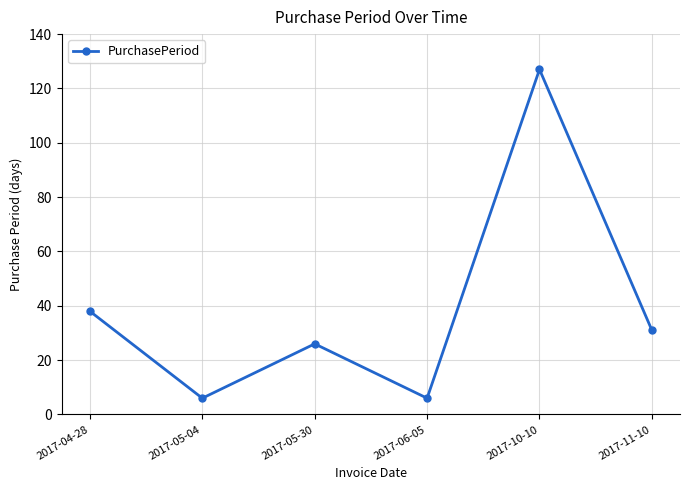

What is the change in value from 2017-05-04 to 2017-10-10?

+121